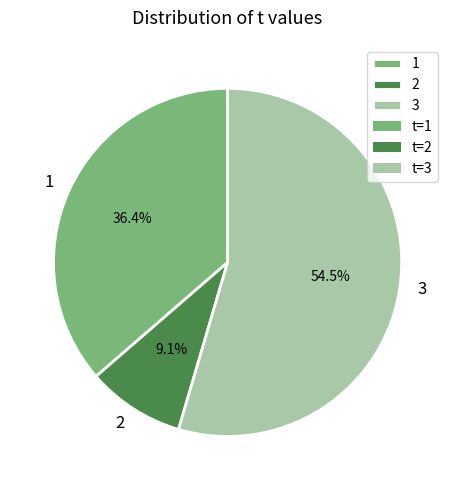

Between 2 and 3, which is larger?

3